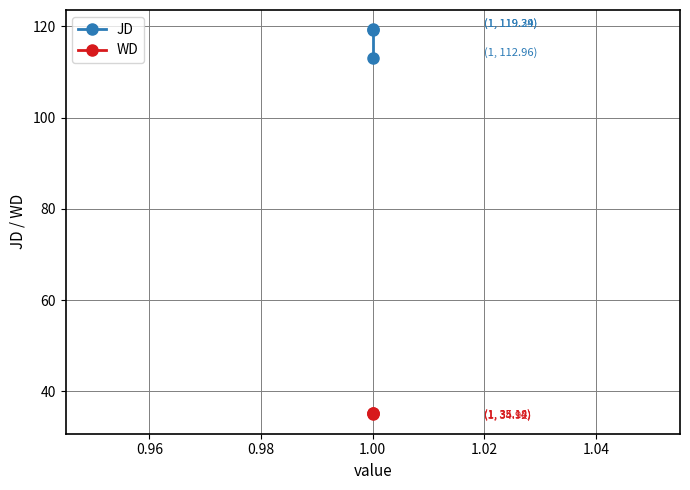

List the series in order of their peak value, lowest first.

WD, JD